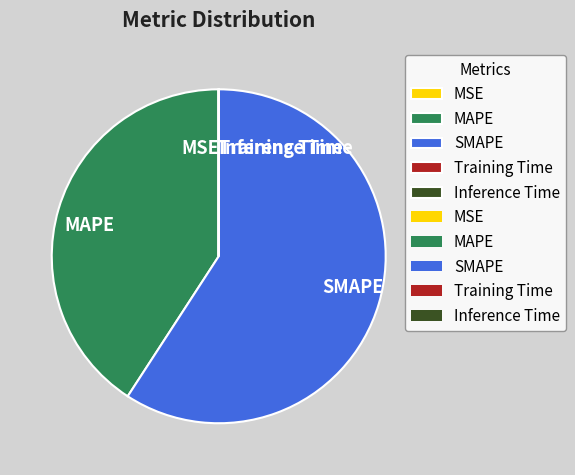

The SMAPE slice represents 70% of the pie. True or false?

False